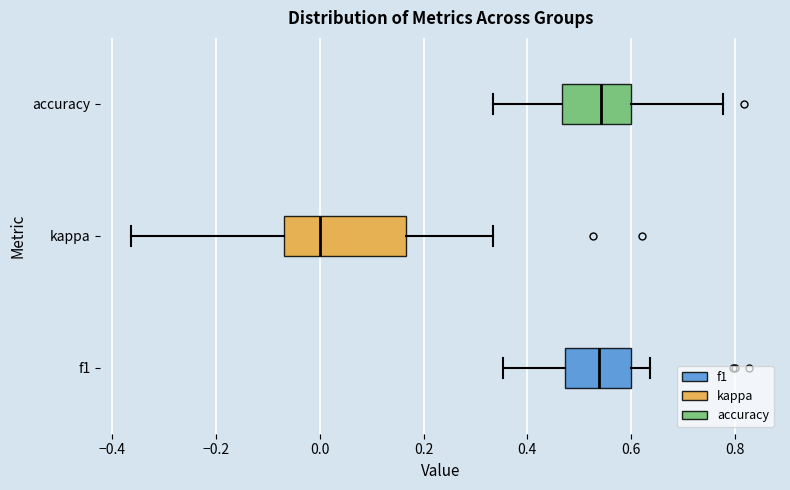

Where does the right whisker of the box for kappa end on the x-axis? The values are not printed on the chart, so give them approximately, as read against the axis.

0.34